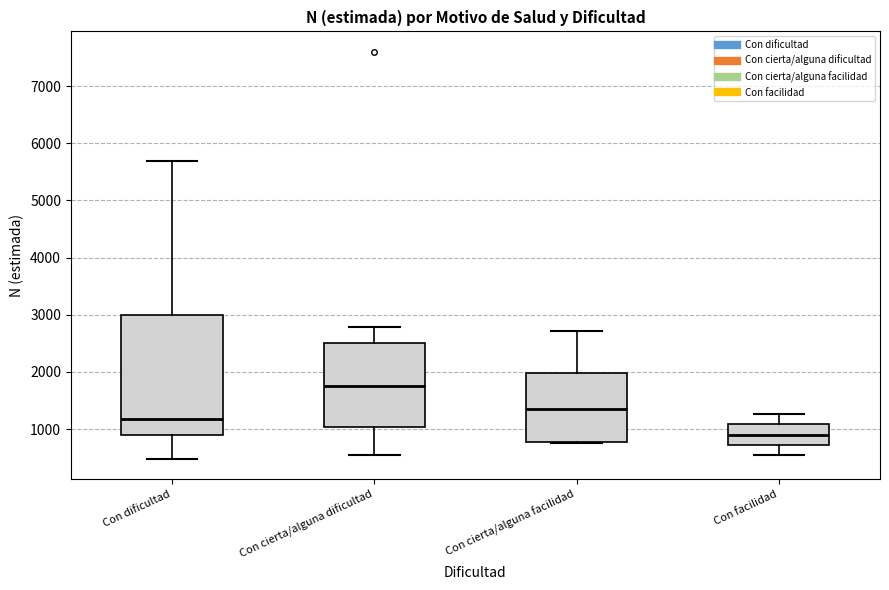

Reading left to right, read every box against the y-axis: the position of its median line, the range the box covers, and the ends of its whiskers. The values are not printed on the chart, so give them approximately, as read against the axis.

Con dificultad: median 1200, box 900 to 3000, whiskers 500 to 5700
Con cierta/alguna dificultad: median 1800, box 1000 to 2500, whiskers 500 to 2800
Con cierta/alguna facilidad: median 1400, box 800 to 2000, whiskers 800 to 2700
Con facilidad: median 900, box 700 to 1100, whiskers 500 to 1300